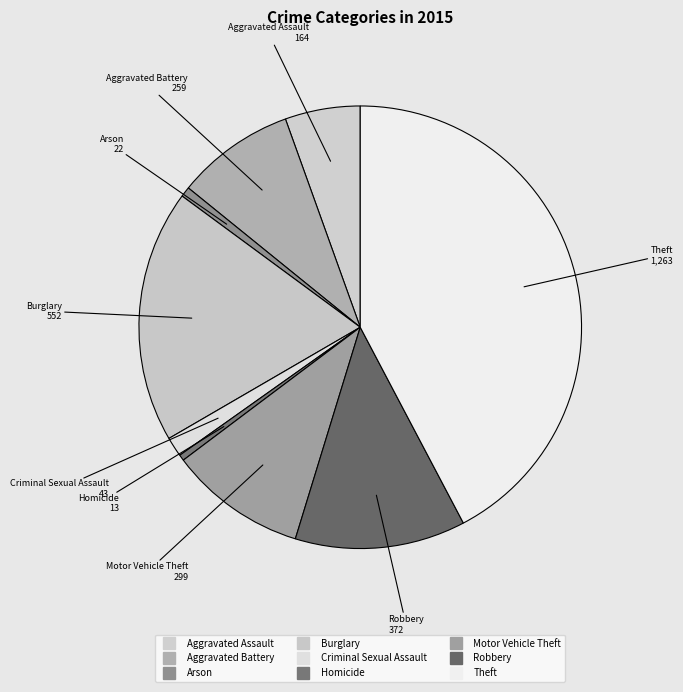

How many segments does this pie chart have?

9